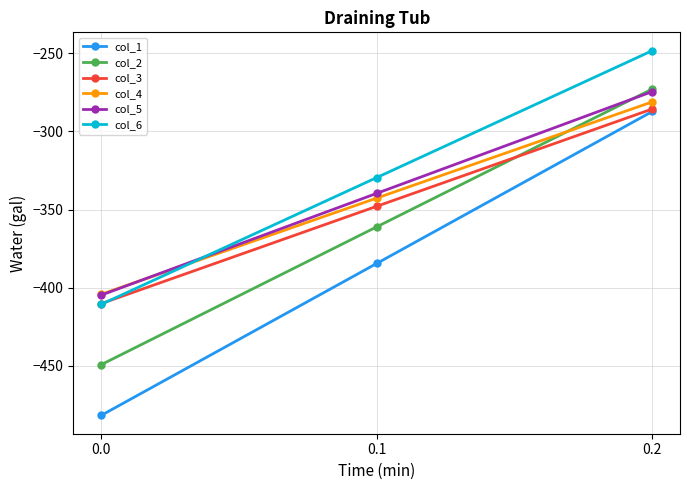

Reading left to right, what are all the values shown in this chart?

col_1: 0.0=-482.0	0.1=-384.6	0.2=-287.1
col_2: 0.0=-449.5	0.1=-361.1	0.2=-272.7
col_3: 0.0=-410.3	0.1=-347.9	0.2=-285.5
col_4: 0.0=-404.4	0.1=-342.7	0.2=-281.0
col_5: 0.0=-404.9	0.1=-339.6	0.2=-274.4
col_6: 0.0=-410.8	0.1=-329.5	0.2=-248.1